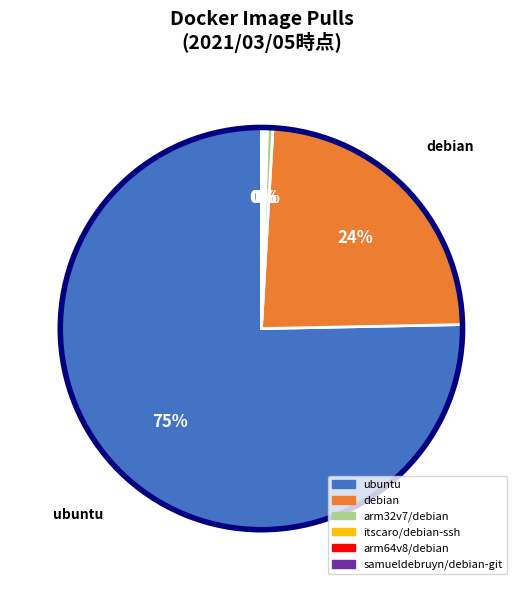

What is the largest slice in the pie chart?

ubuntu